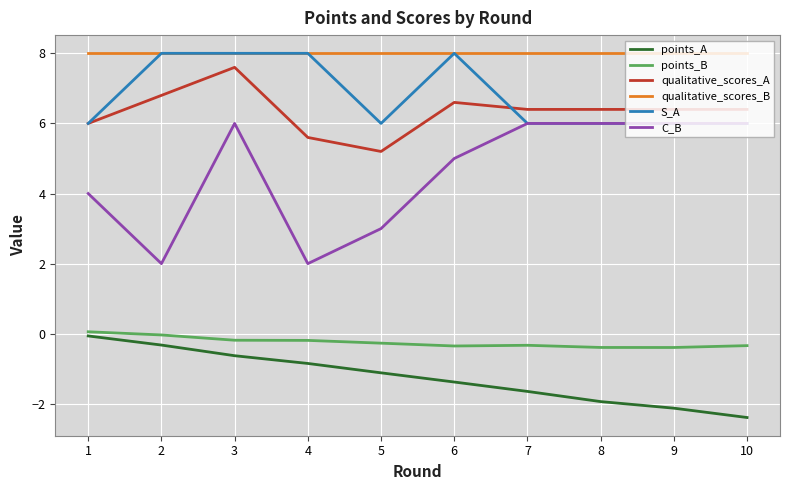

True or false: C_B and qualitative_scores_B cross at least once.

False